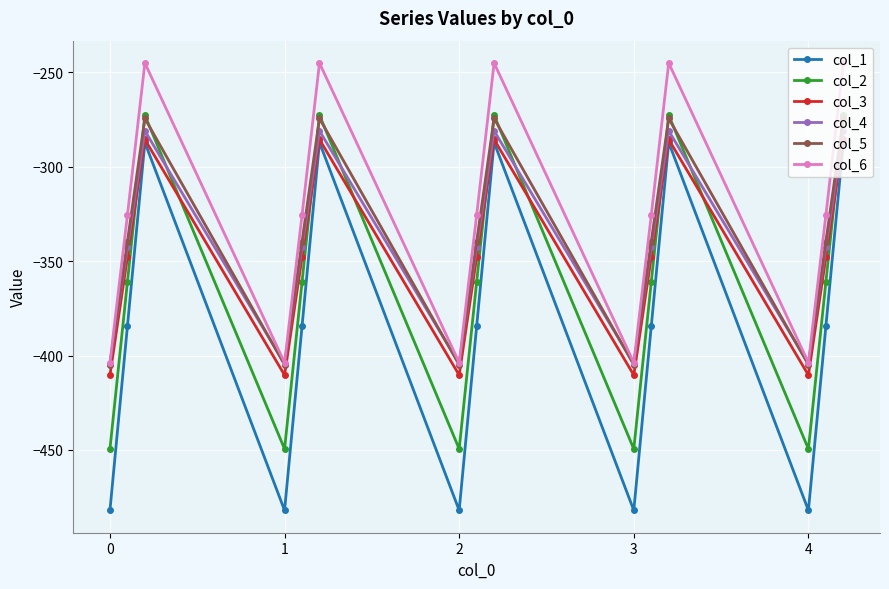

Which series has the largest range (max minus min)?

col_1